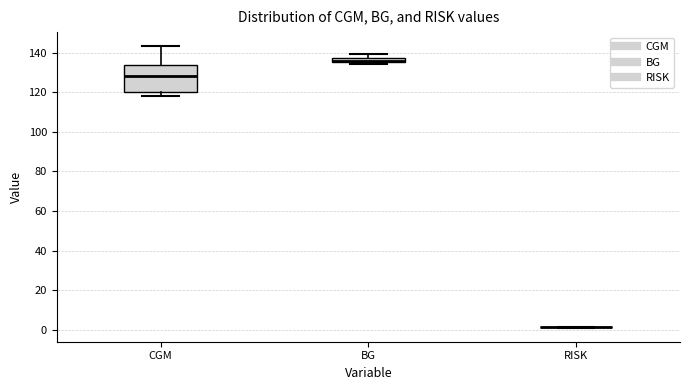

Which box is the tallest, from its lower edge to its upper edge?

CGM